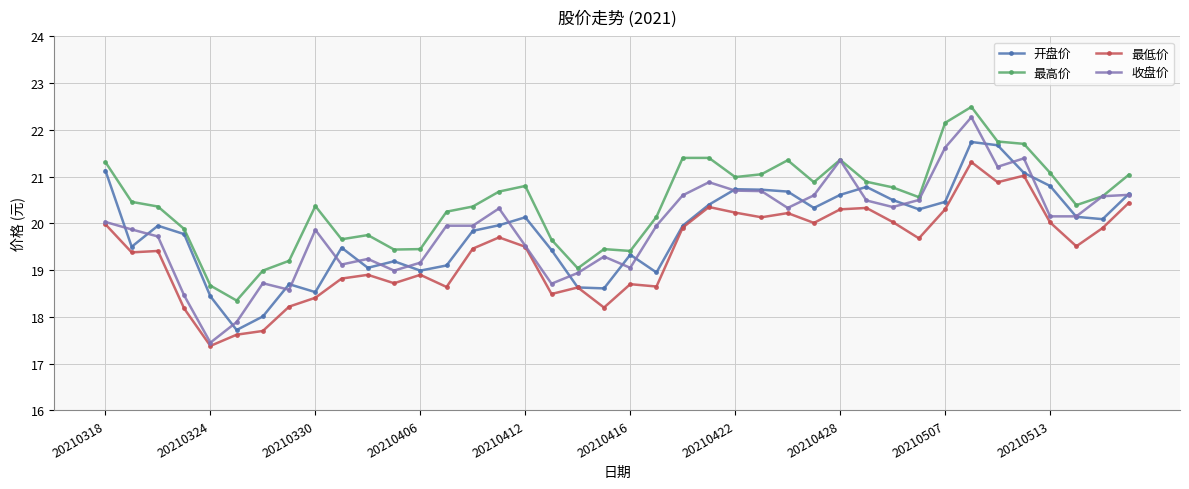

Which series has the largest range (max minus min)?

收盘价